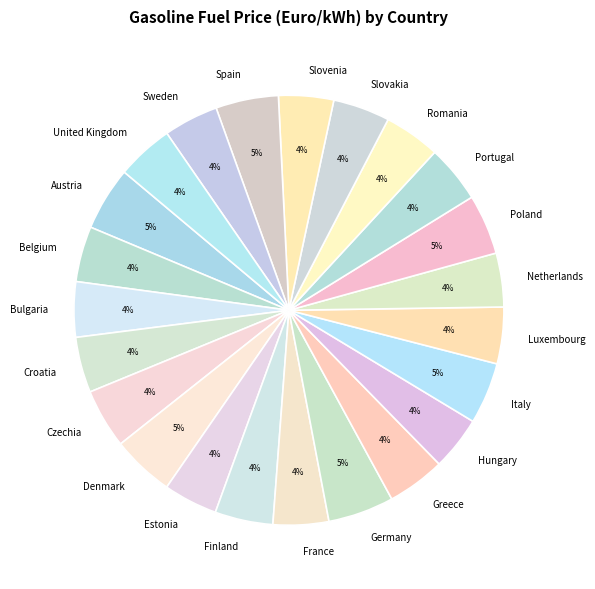

To the nearest percent, what is the difference between the largest and smallest slice percentages?

1%